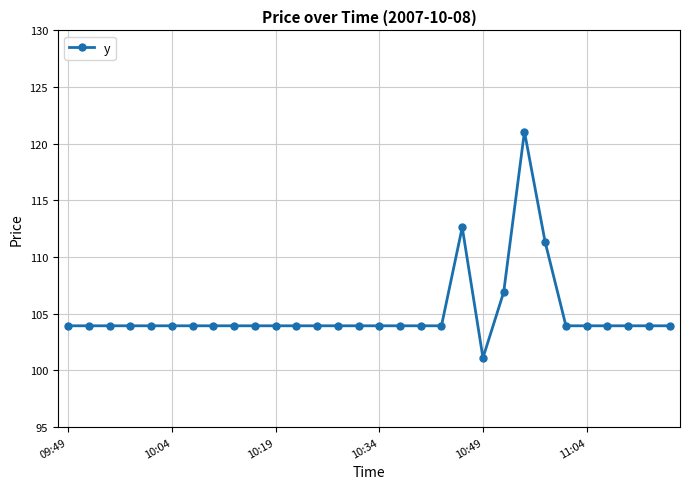

Does the chart display data point markers on the line(s)?

Yes